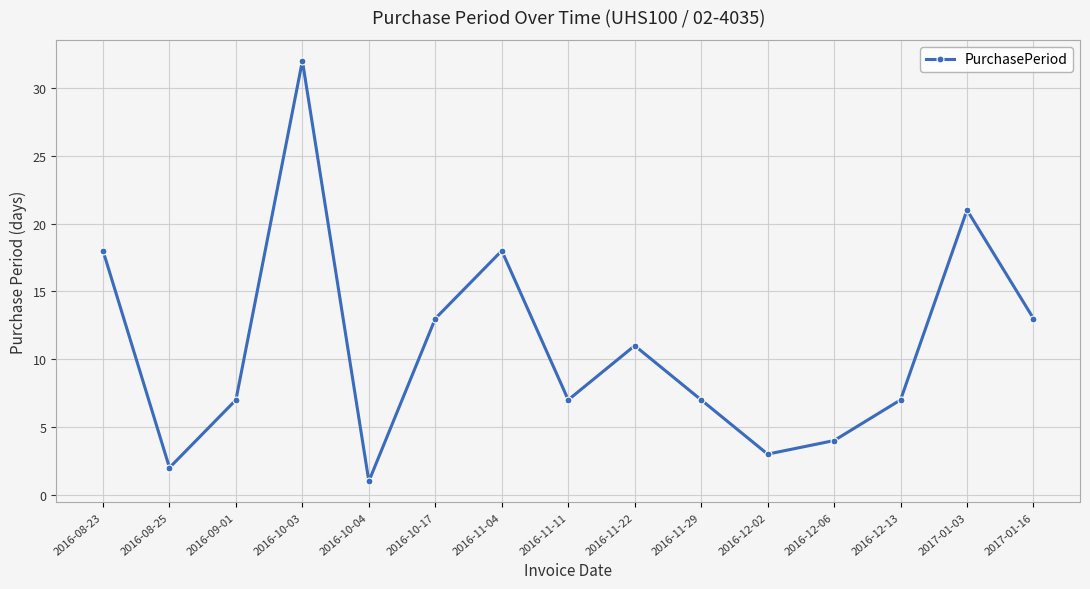

True or false: the data shows 3 at 2016-09-01.

False